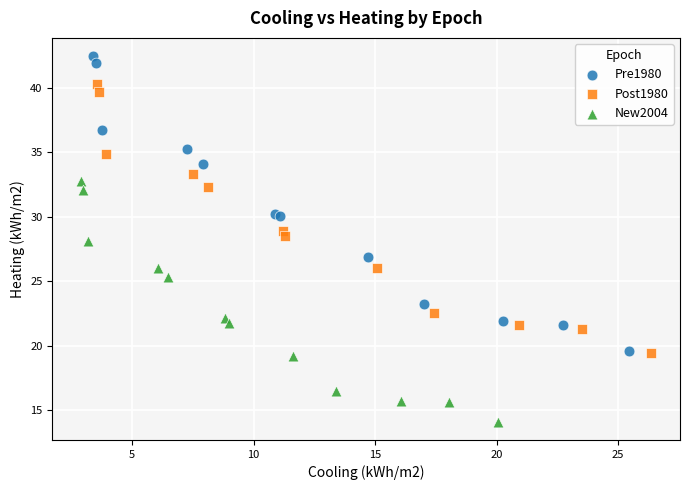

Which series contains the highest Y value?

Pre1980